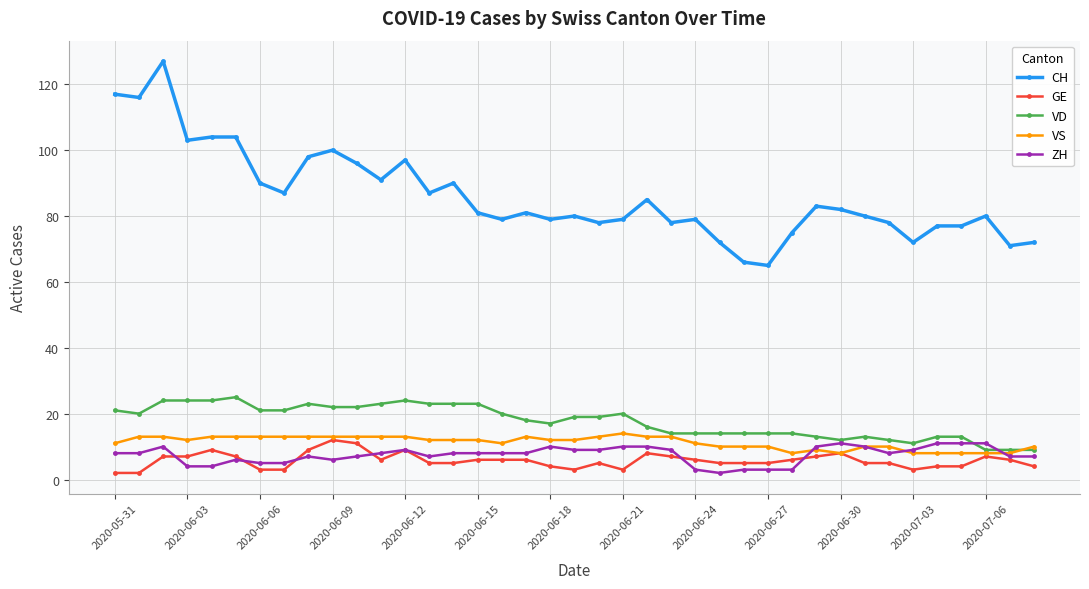

True or false: VD has more than 1 points higher than both neighbors.

True